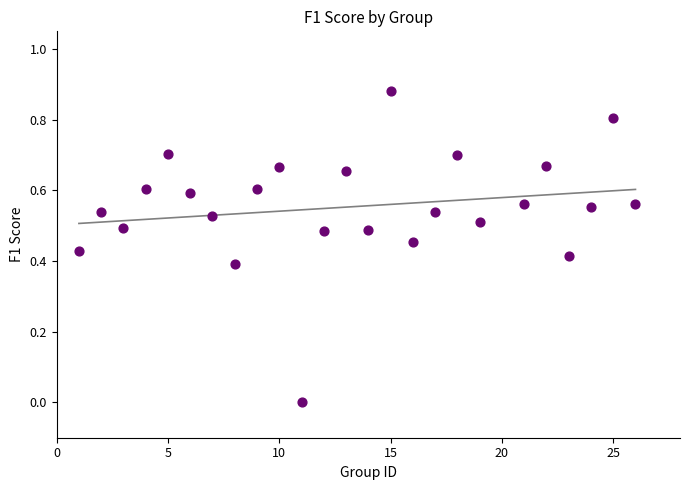

What is the range of X values (max minus min)?

25.0